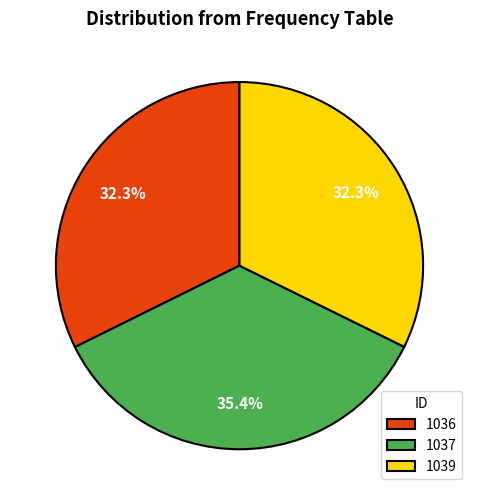

Does 1036 account for over 50% of the chart?

No